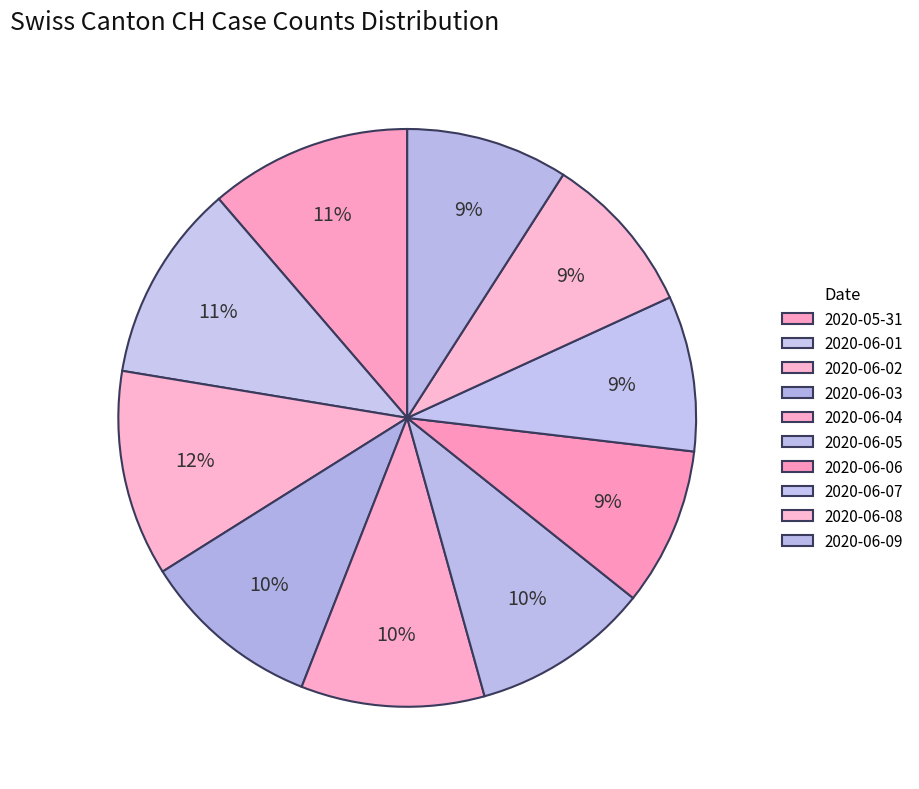

Combined, what portion of the pie is 2020-06-02 and 2020-06-01?

22.6%